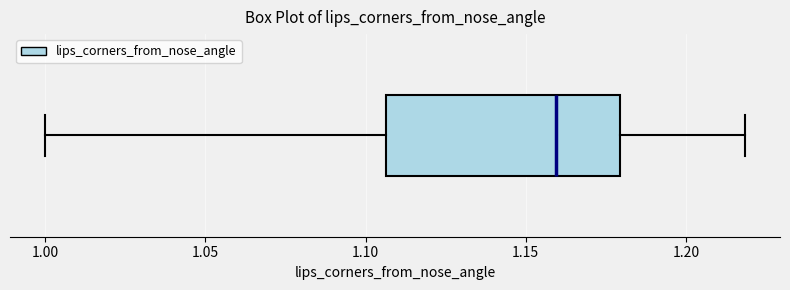

Transcribe this box plot: give where the median line is, the range the box spans, and where the two whiskers end, as read against the x-axis. The values are not printed on the chart, so give them approximately, as read against the axis.

median 1.160, box 1.105 to 1.180, whiskers 1.000 to 1.220